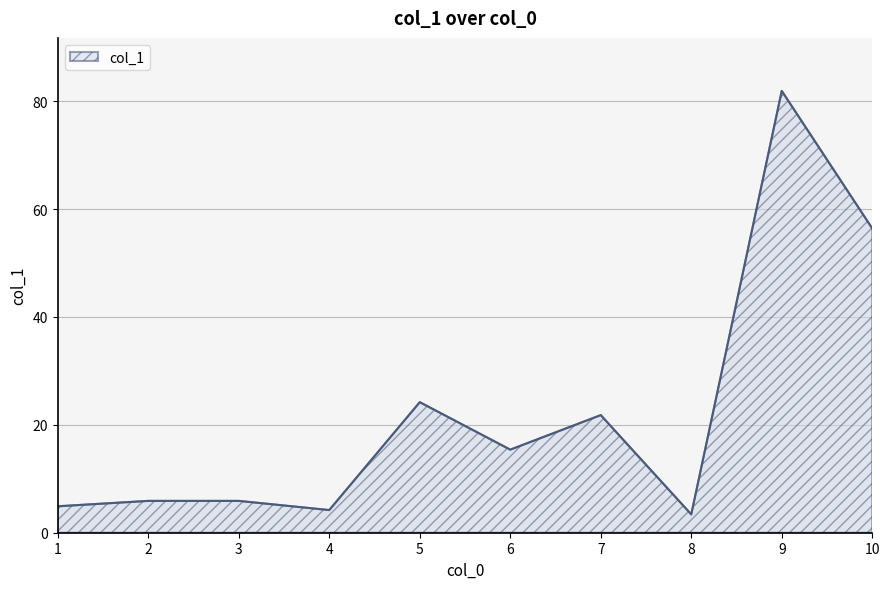

Reading right to left, transcribe all the data shown in this chart.

10=56.4	9=81.9	8=3.4	7=21.8	6=15.4	5=24.2	4=4.2	3=5.9	2=5.9	1=4.9